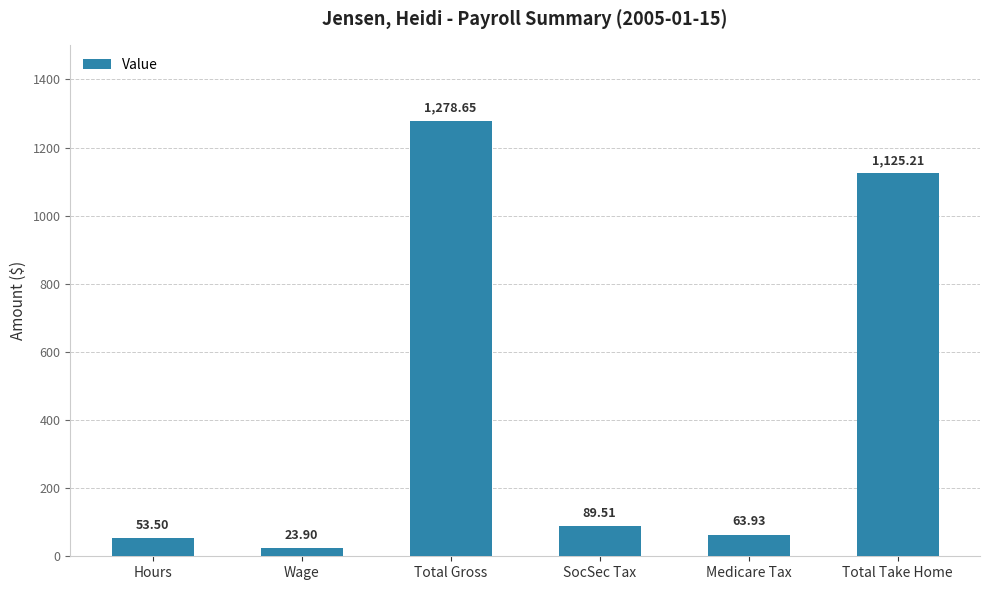

What is the minimum value shown in the chart?

23.9